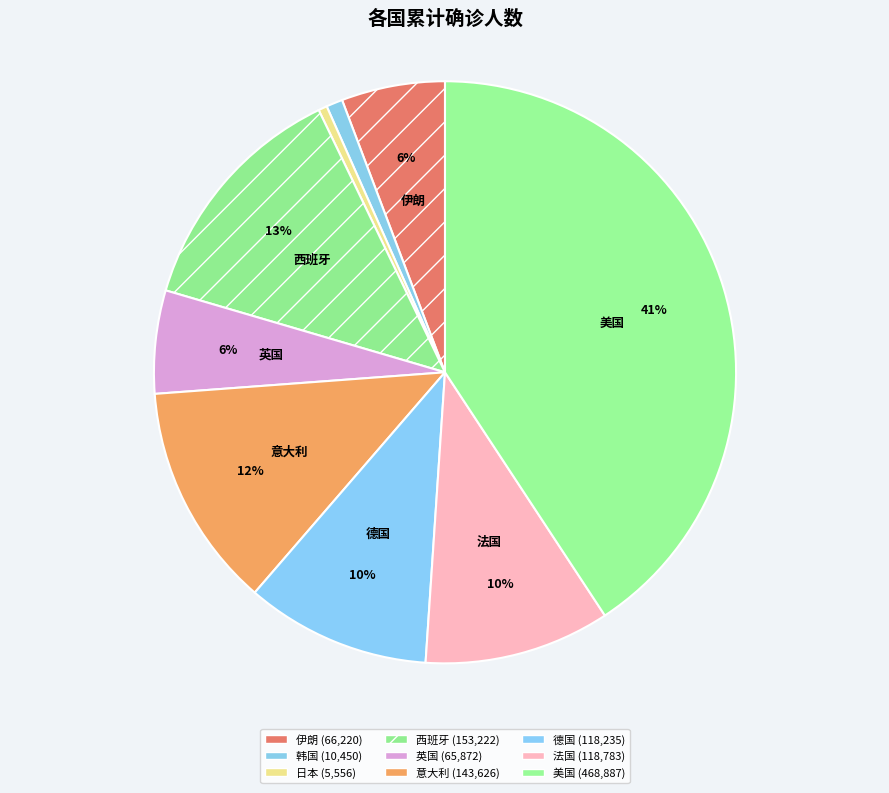

Which category has the smallest portion of the pie?

日本